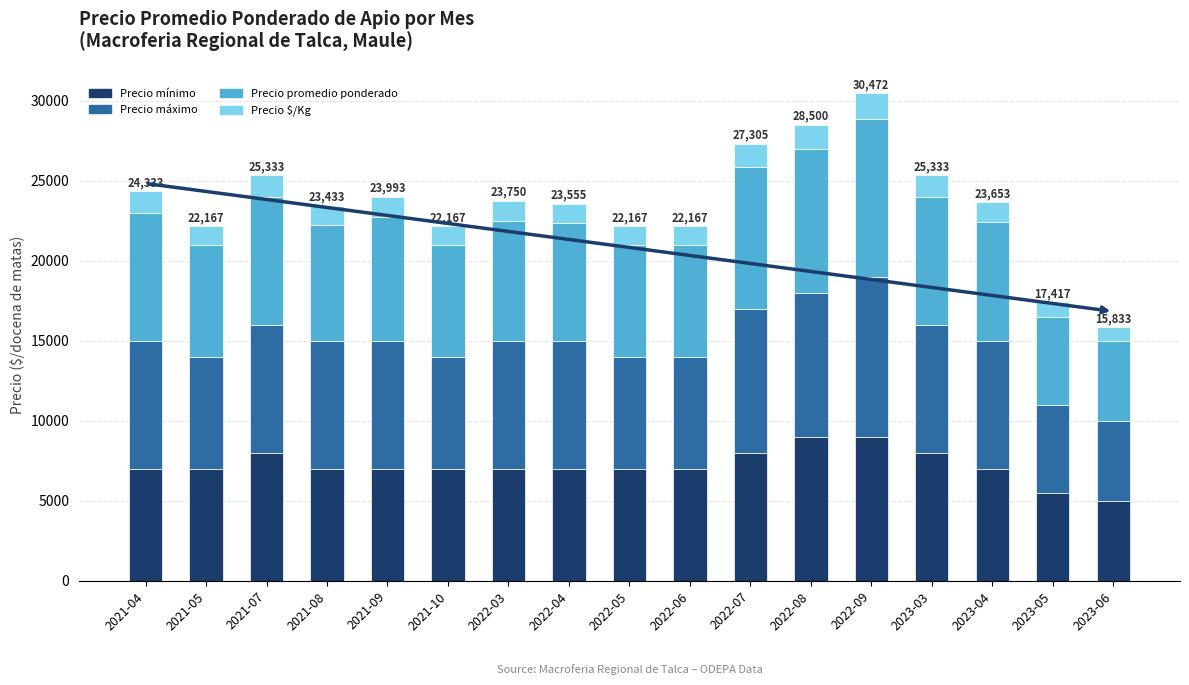

Are the bars horizontal?

No